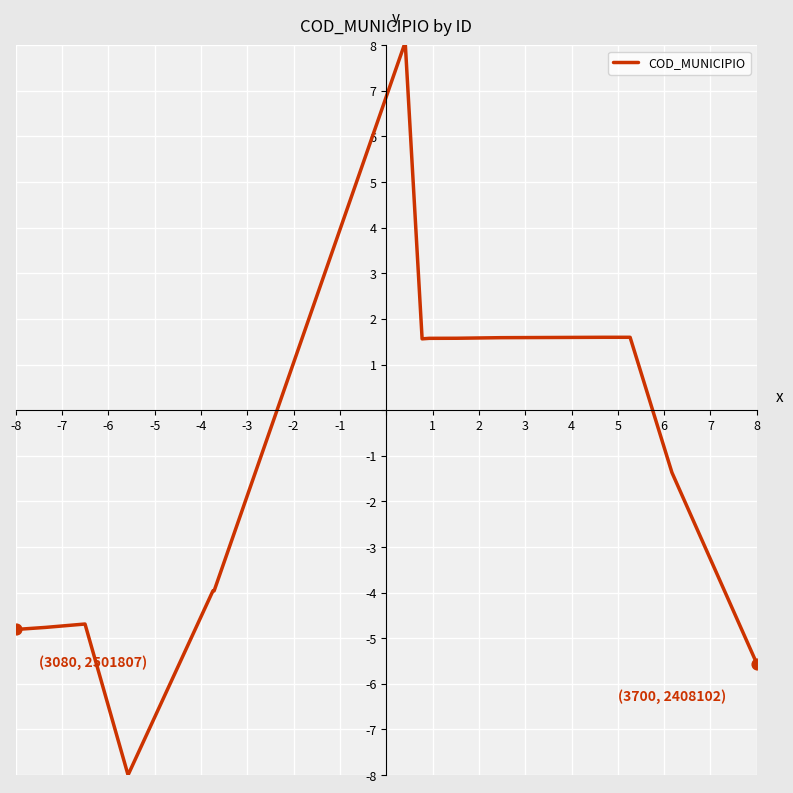

What is the smallest value displayed?

-8.0